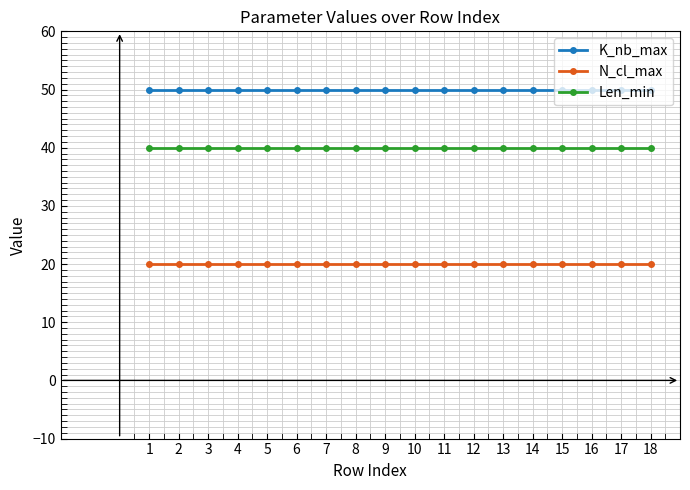

What is the value of the Len_min point at the 1st from the left?

40